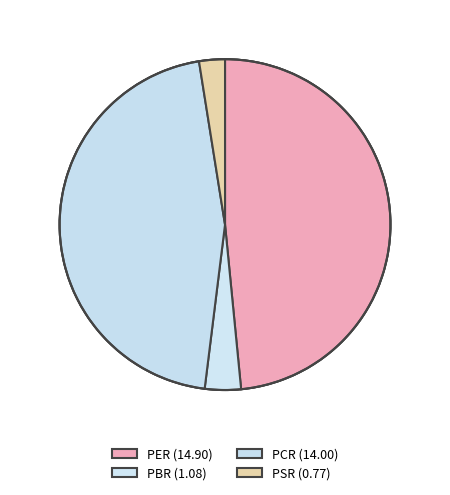

The PSR slice represents 1% of the pie. True or false?

False